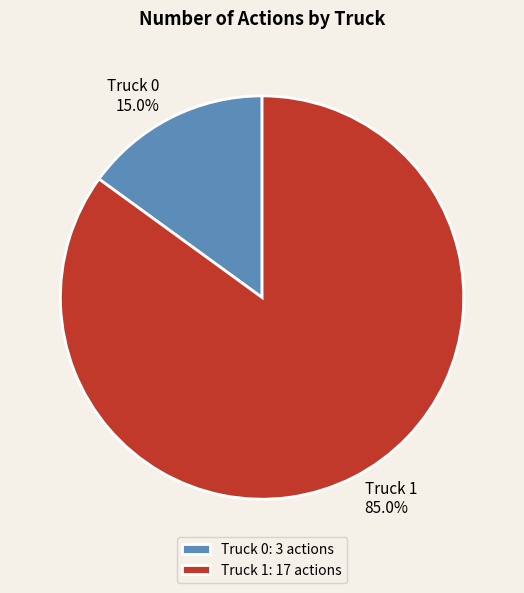

Which slice is the smallest?

Truck 0